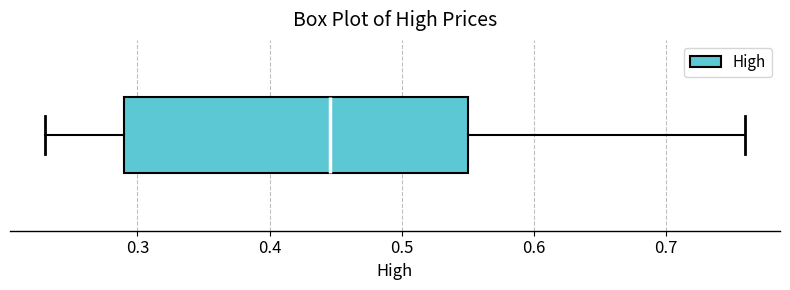

Transcribe this box plot: give where the median line is, the range the box spans, and where the two whiskers end, as read against the x-axis. The values are not printed on the chart, so give them approximately, as read against the axis.

median 0.45, box 0.29 to 0.55, whiskers 0.23 to 0.76